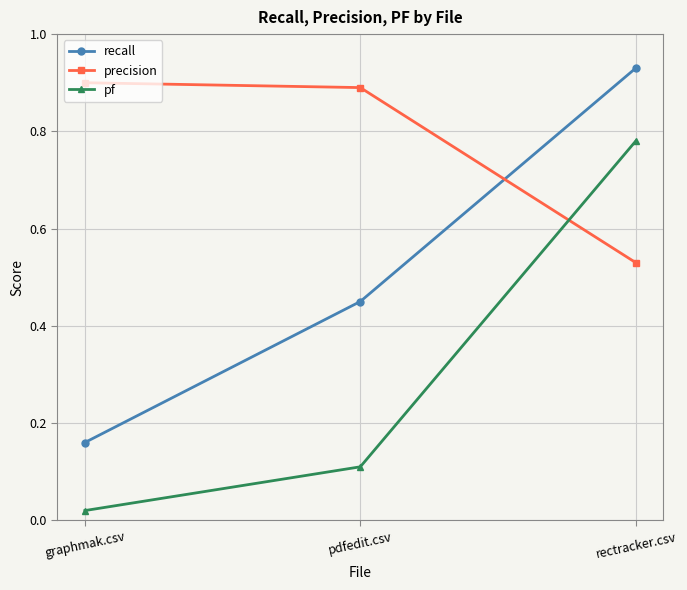

At which category does the chart reach its minimum across all series?

graphmak.csv